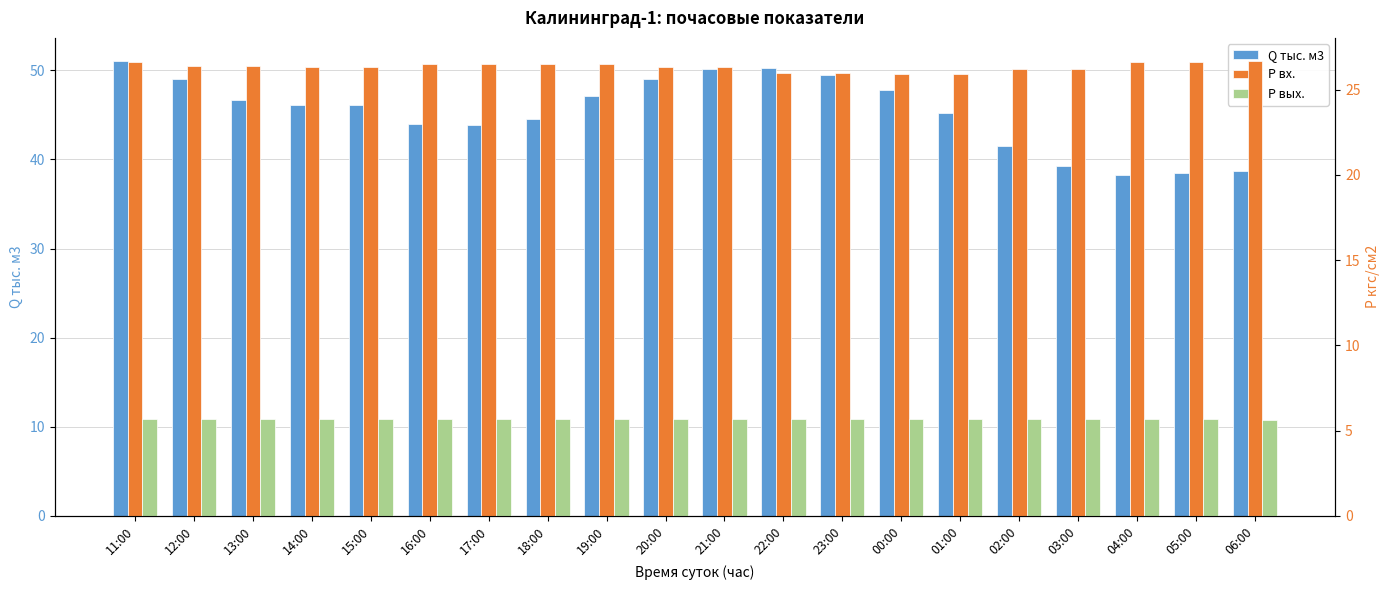

What are all the series names shown in the legend?

Q тыс. м3, P вх., P вых.